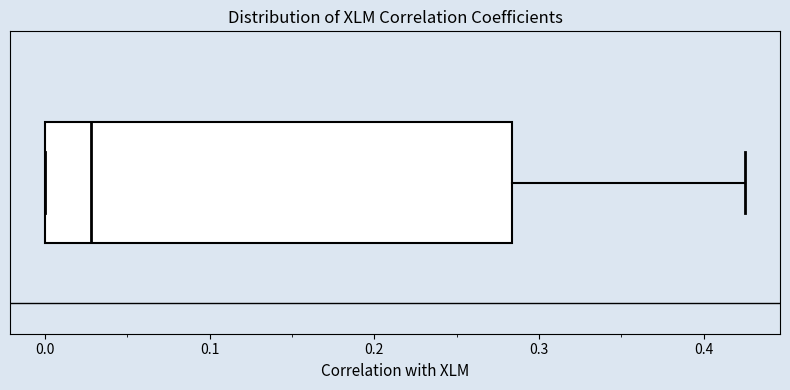

Where is the left edge of the box on the x-axis? The values are not printed on the chart, so give them approximately, as read against the axis.

0.00